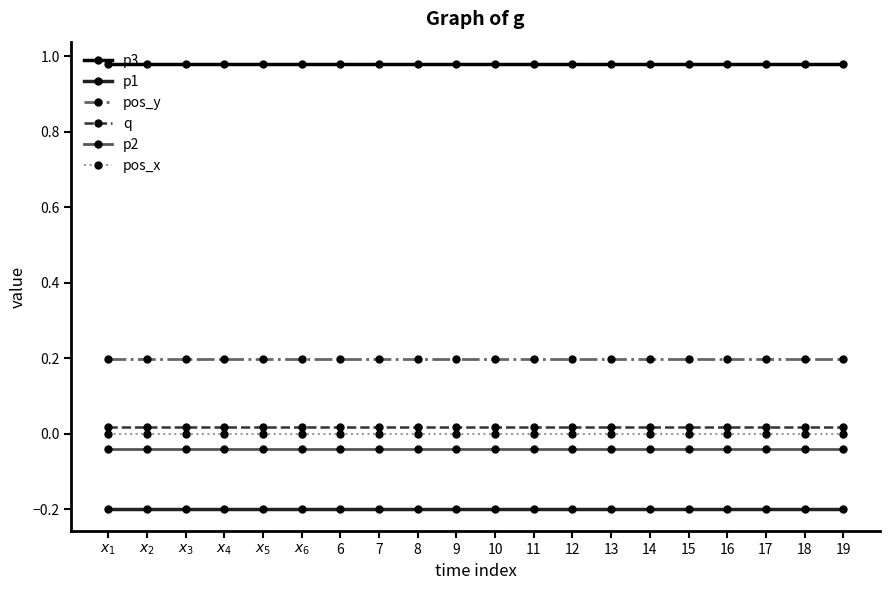

Which series has the largest total across all categories?

p3